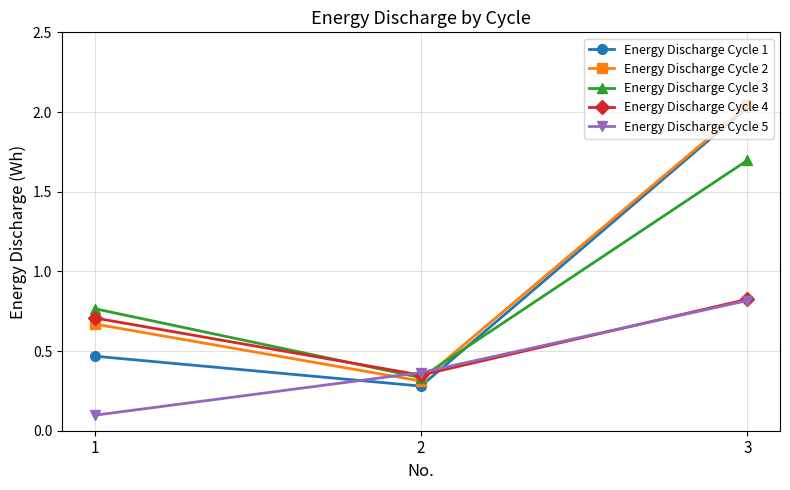

What is the average value of the Energy Discharge Cycle 2 series?

1.0